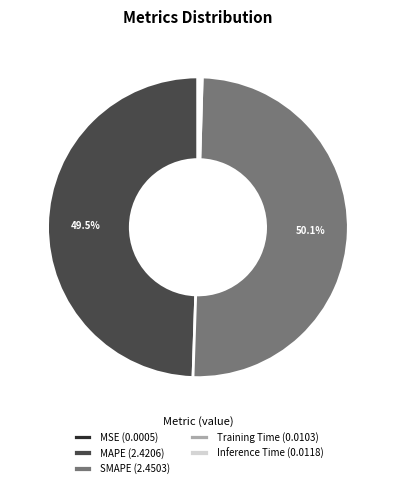

What is the smallest slice in the pie chart?

MSE